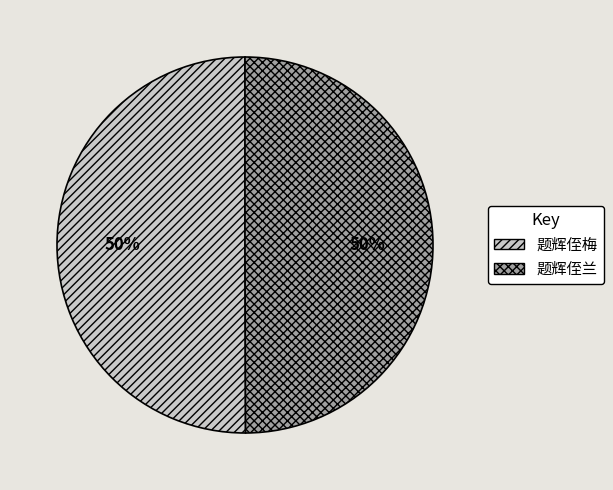

Count the number of slices in the pie.

2